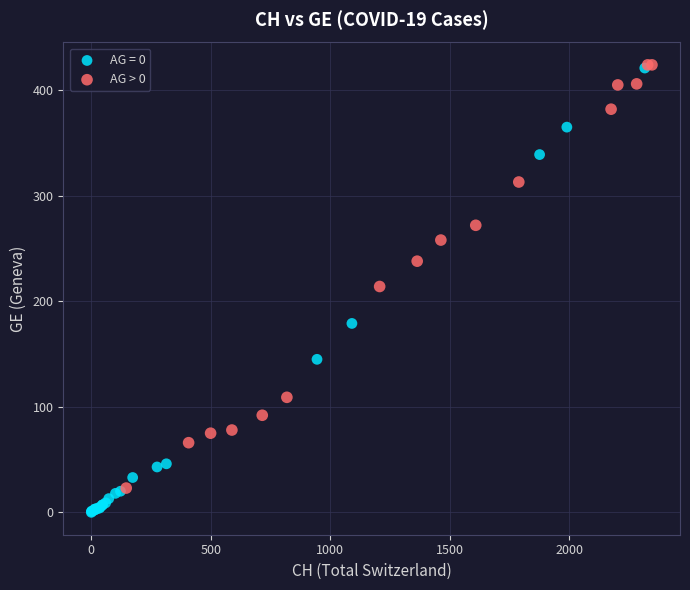

Which series has the widest spread of Y values?

AG = 0